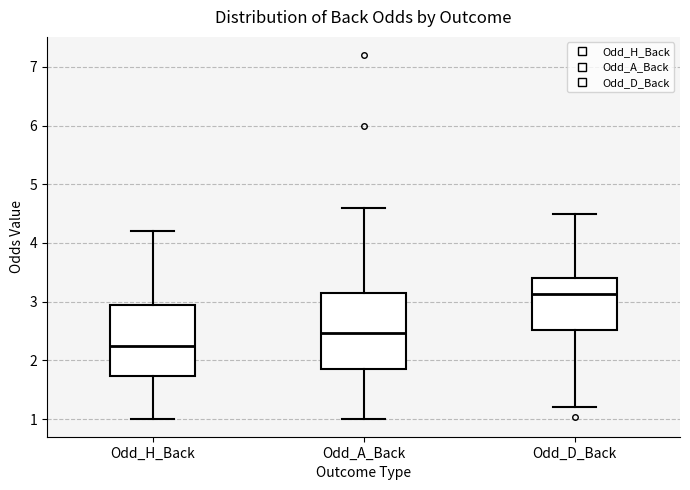

Where does the upper whisker of the box for Odd_D_Back end on the y-axis? The values are not printed on the chart, so give them approximately, as read against the axis.

4.5